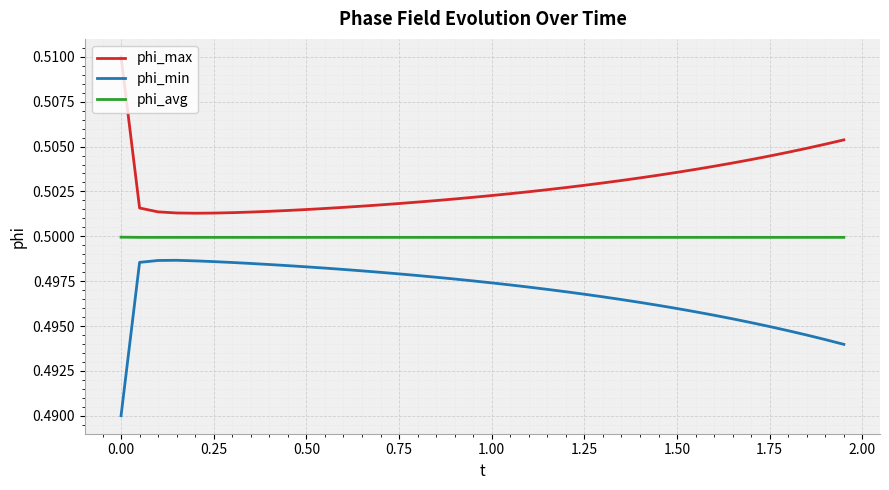

Count the phi_avg values in the range 0 to 1.

40